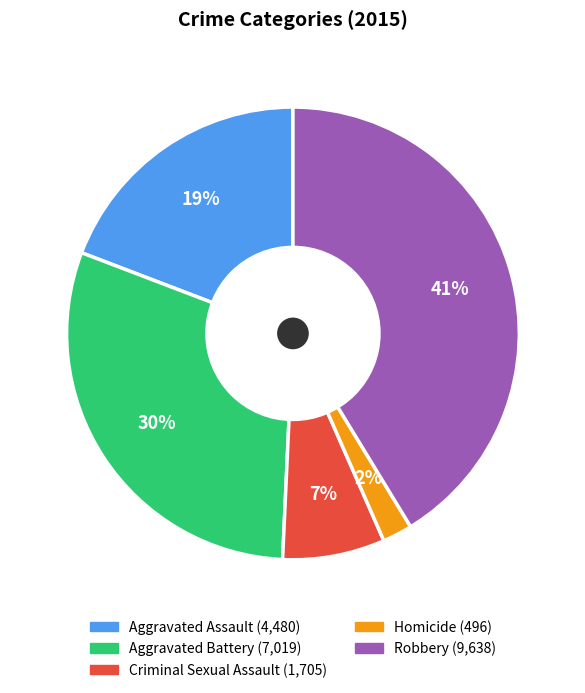

Which has a higher value, Robbery or Aggravated Assault?

Robbery